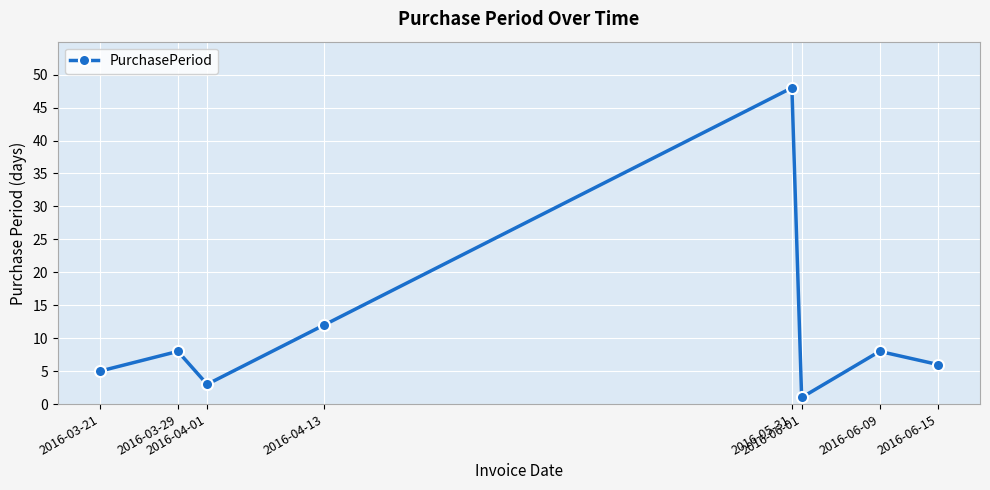

What is the change in value from 2016-04-01 to 2016-06-01?

-2